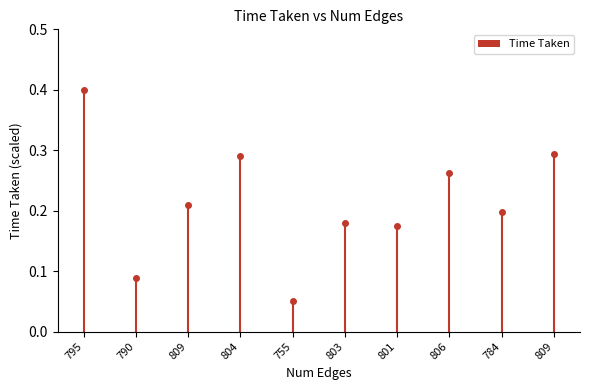

How many values are between 0 and 1?

10